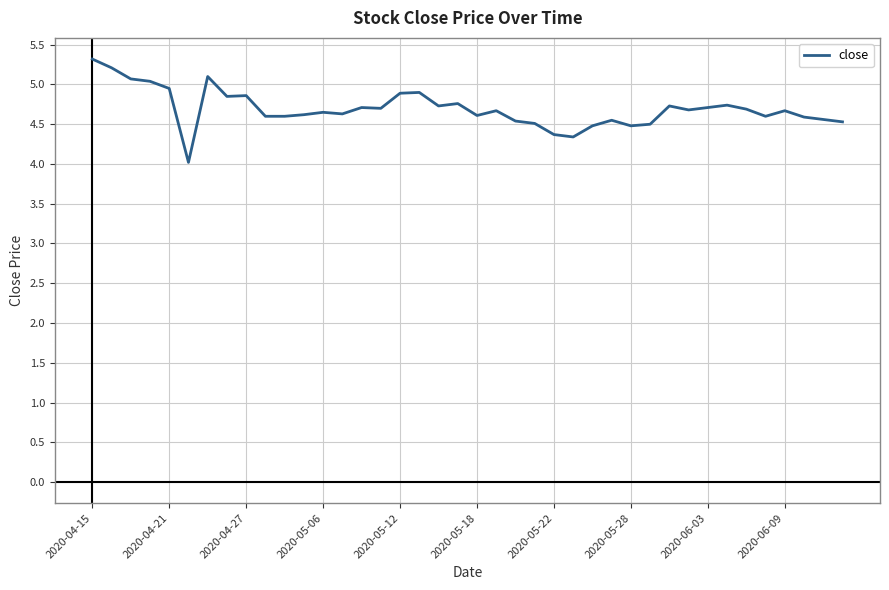

True or false: the data has more than 0 interior local peaks.

True